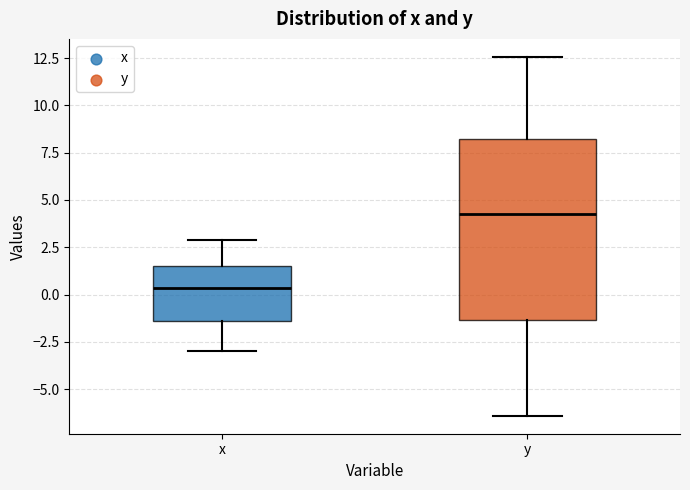

Where does the upper whisker of the box for x end on the y-axis? The values are not printed on the chart, so give them approximately, as read against the axis.

3.0